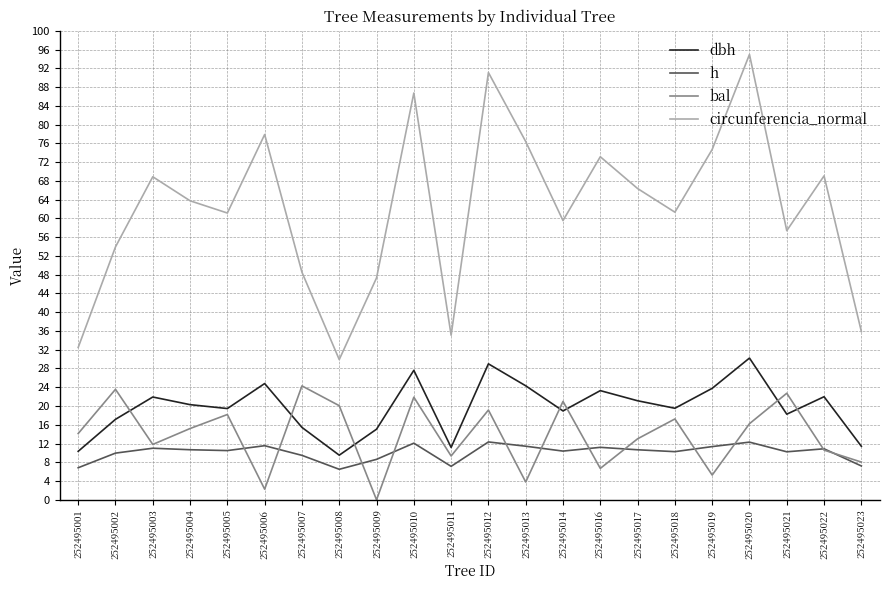

True or false: h and circunferencia_normal cross at least once.

False